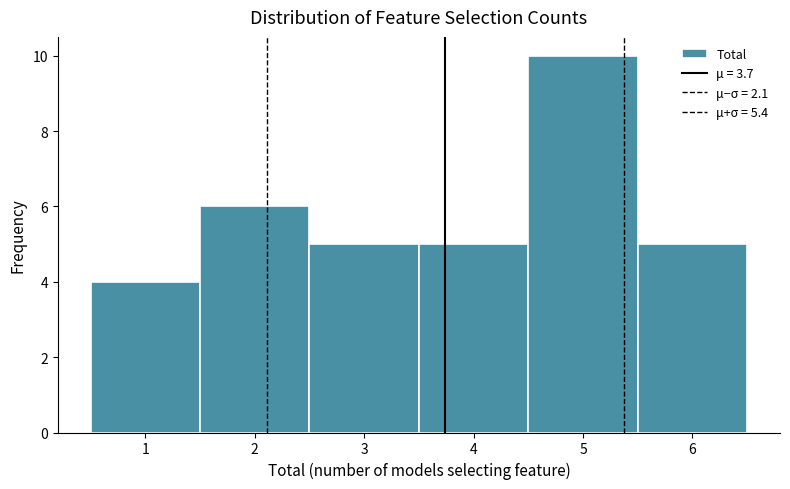

How tall is the bar that spans 3.5 to 4.5 on the x-axis? The values are not printed on the chart, so give them approximately, as read against the axis.

5